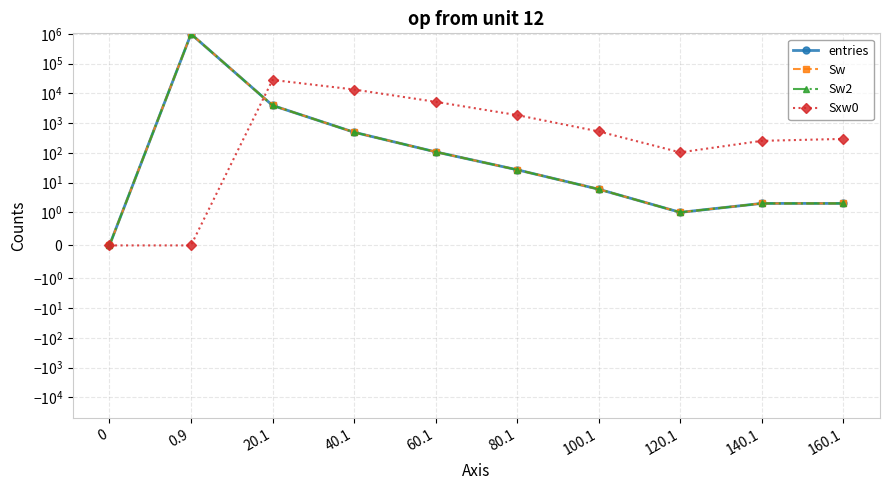

The Sw series shows 3935 at 20.1. True or false?

True